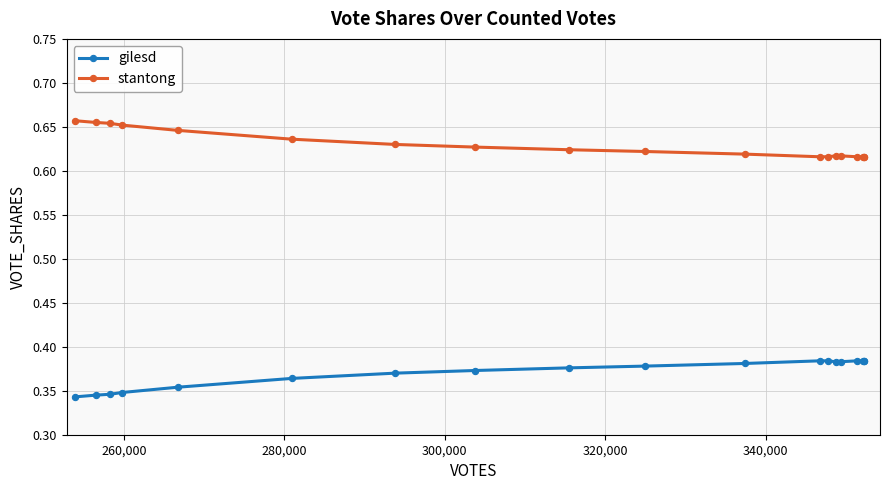

List the series in order of their overall mean, highest first.

stantong, gilesd